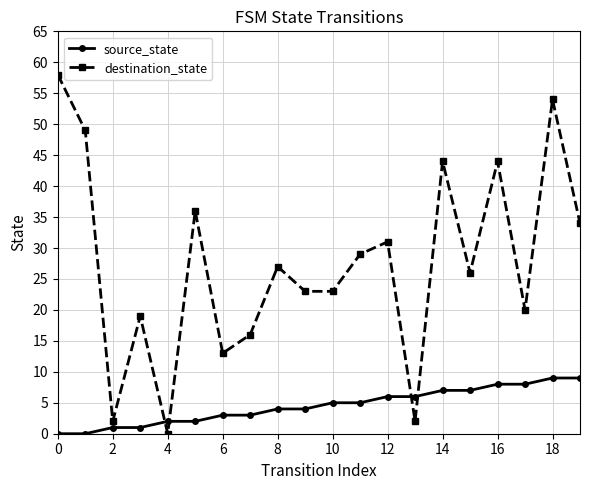

Rank the series by their average value, from highest to lowest.

destination_state, source_state